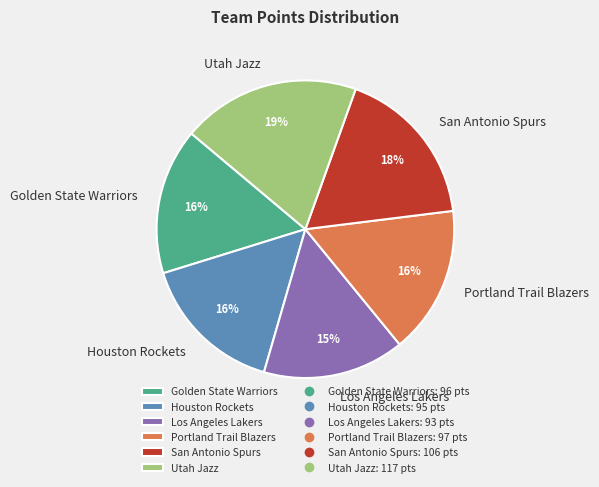

To the nearest percent, what portion does Los Angeles Lakers represent?

15%